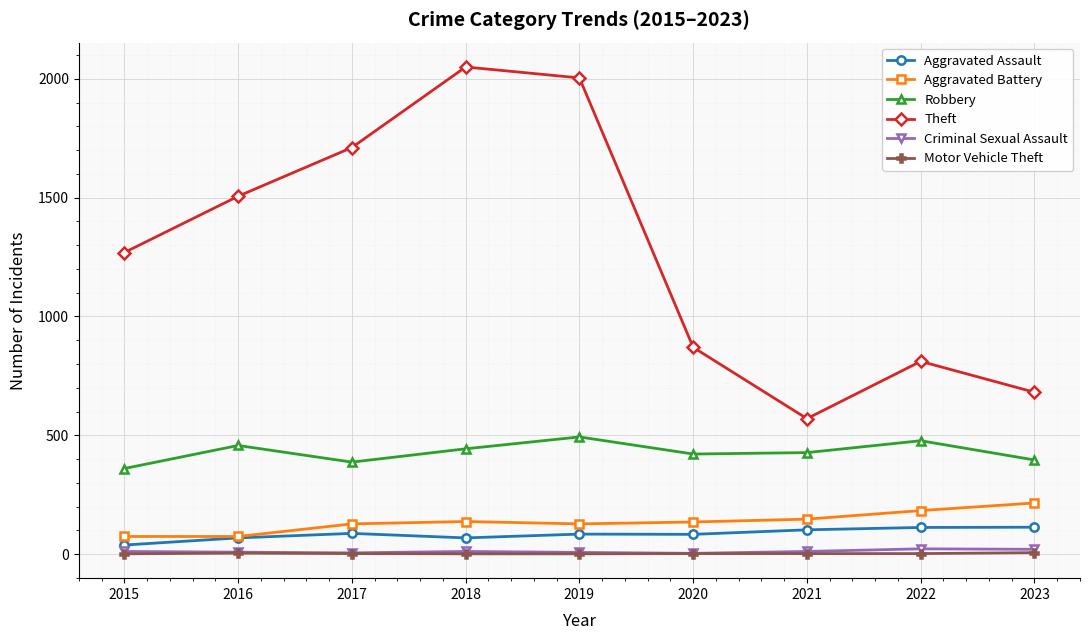

What is the sum of all Robbery values?

3861